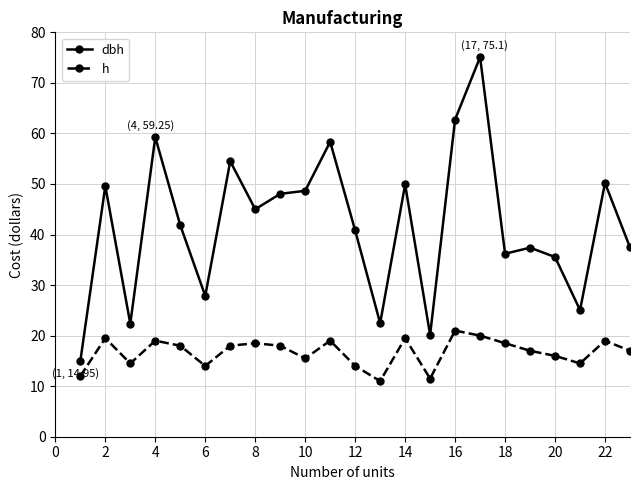

True or false: dbh and h intersect in this chart.

False